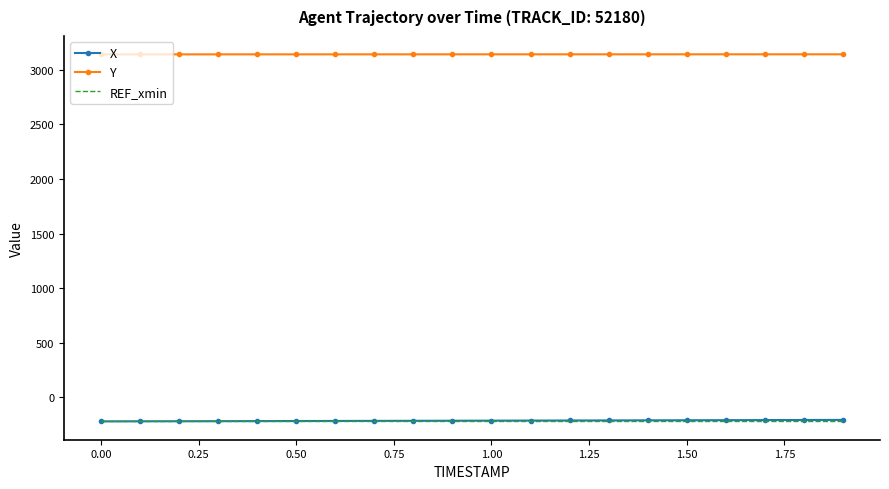

Which series has the largest total across all categories?

Y